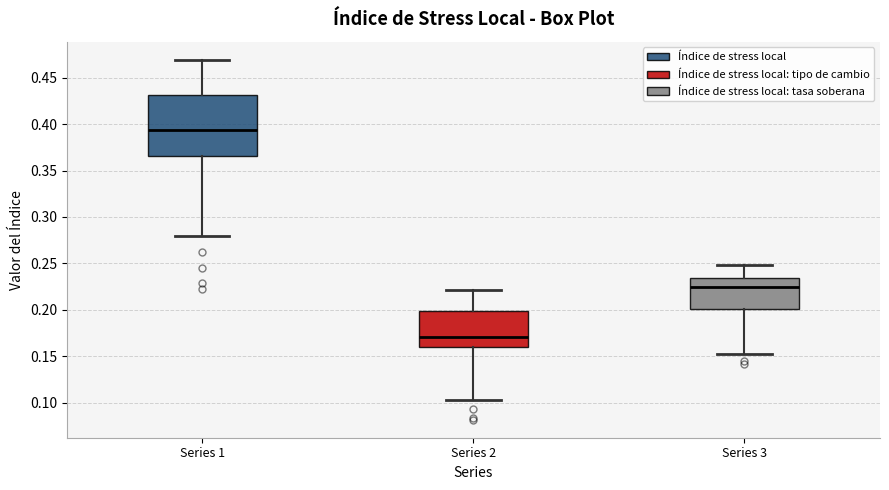

Reading left to right, transcribe this box plot: for each box, give where its median line is, the range the box spans, and where its two whiskers end, as read against the y-axis. The values are not printed on the chart, so give them approximately, as read against the axis.

Series 1: median 0.395, box 0.365 to 0.430, whiskers 0.280 to 0.470
Series 2: median 0.170, box 0.160 to 0.200, whiskers 0.100 to 0.220
Series 3: median 0.225, box 0.200 to 0.235, whiskers 0.155 to 0.250